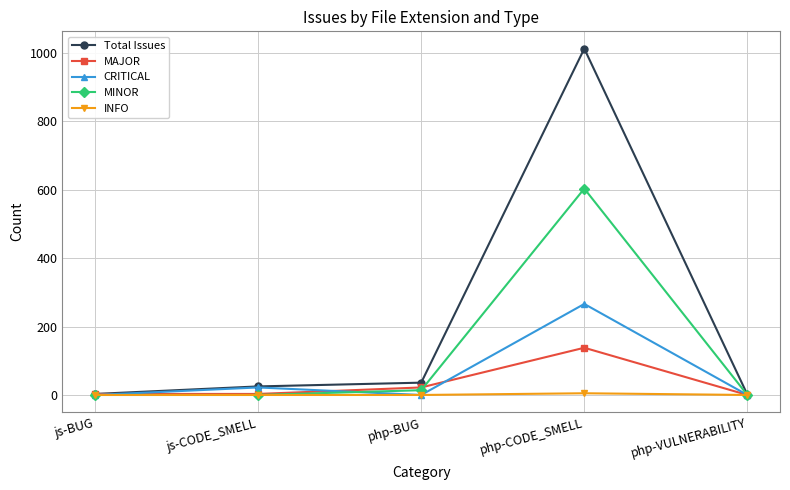

Between php-BUG and php-CODE_SMELL, which series saw the biggest shift?

Total Issues